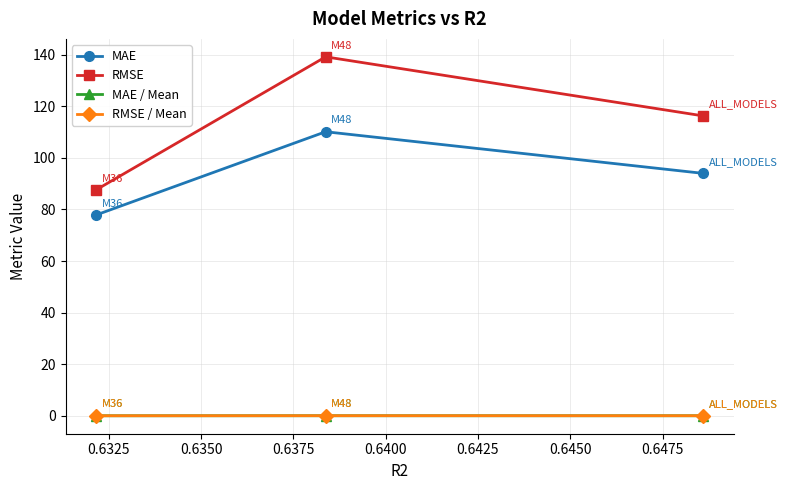

At how many categories does at least one series exceed 18?

3